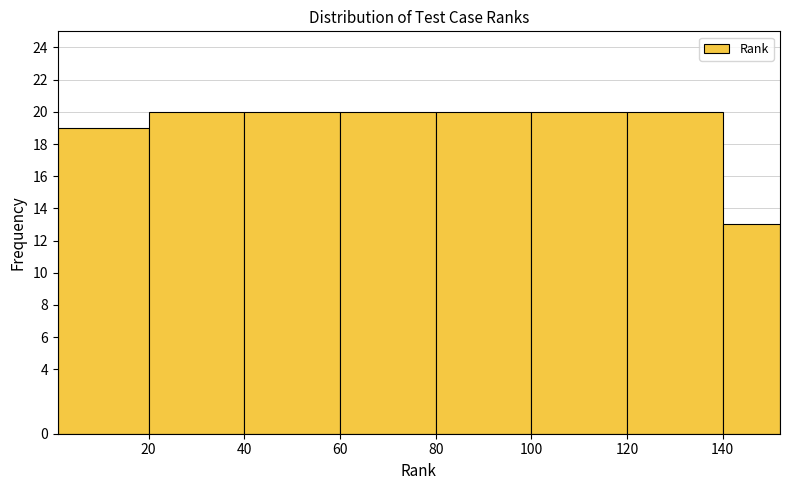

Reading left to right, transcribe this chart: for each bar, give the range it covers on the x-axis and its height. Neither the bar edges nor the heights are printed on the chart, so give them approximately, as read against the axes.

1 to 20: 19
20 to 40: 20
40 to 60: 20
60 to 80: 20
80 to 100: 20
100 to 120: 20
120 to 140: 20
140 to 152: 13